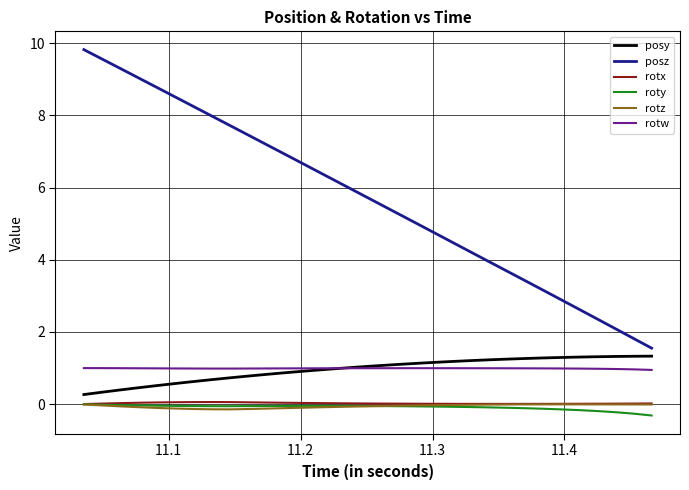

What is the minimum value shown in the chart?

-0.3